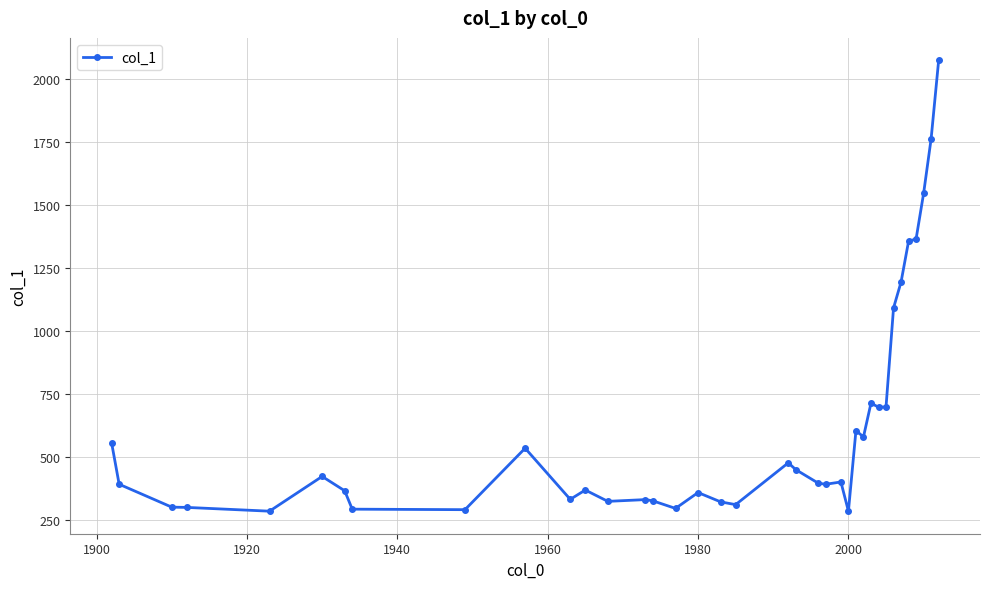

What is the difference between the maximum and minimum values?

1790